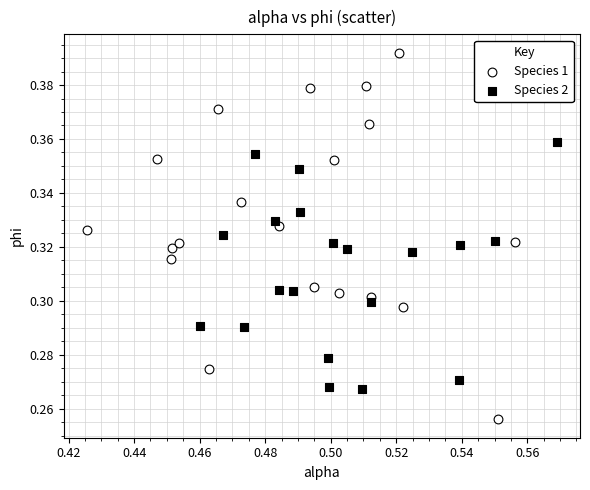

Which series has the largest Y range (max minus min)?

Species 1